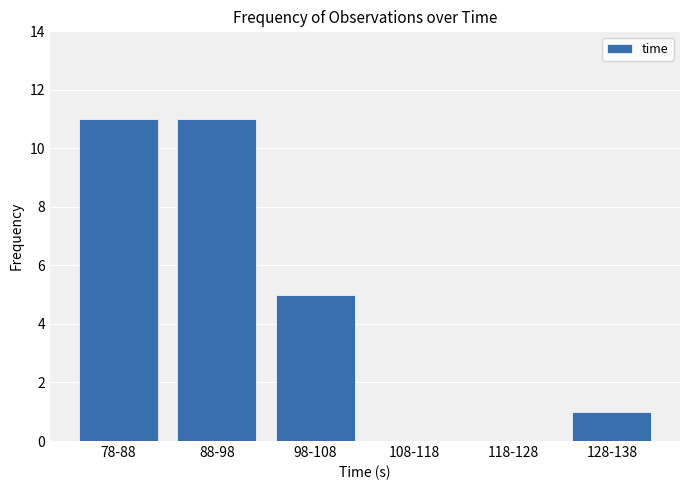

Reading left to right, list all the values displayed in this chart.

78-88=11	88-98=11	98-108=5	108-118=0	118-128=0	128-138=1